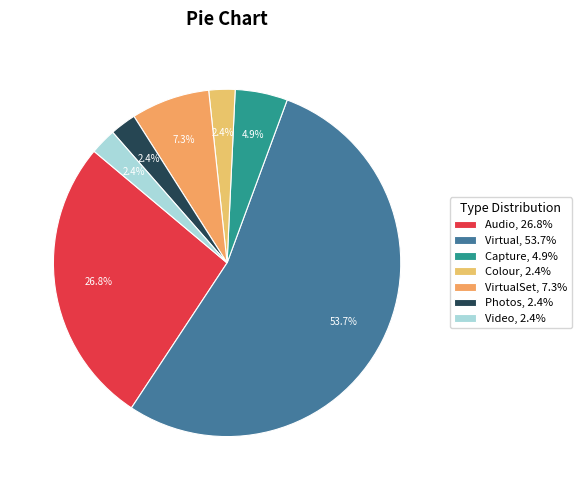

How many slices are in this pie chart?

7